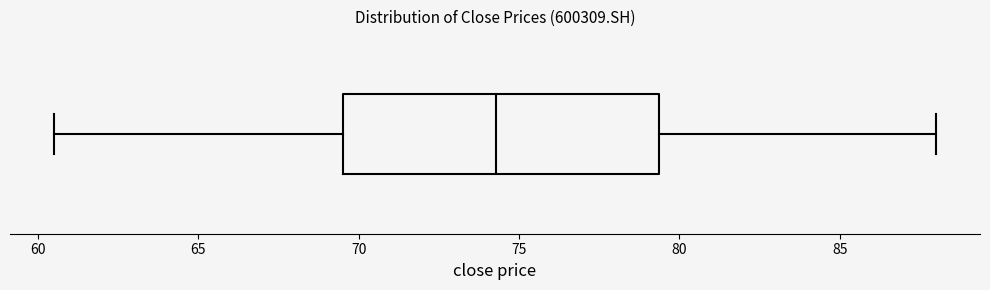

Read this box plot against the x-axis: the position of the median line, the range covered by the box, and the ends of both whiskers. The values are not printed on the chart, so give them approximately, as read against the axis.

median 74.5, box 69.5 to 79.5, whiskers 60.5 to 88.0